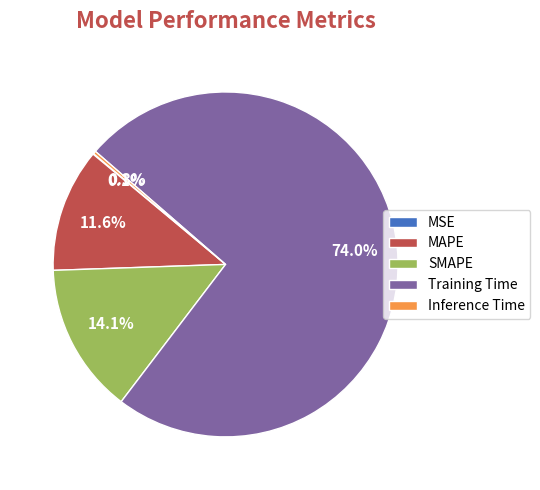

Which category has the biggest portion of the pie?

Training Time